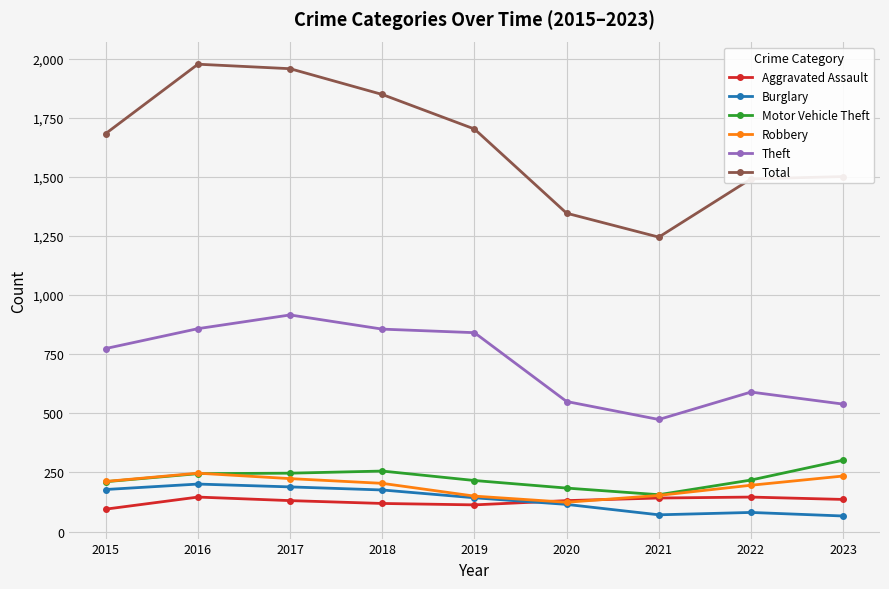

How many interior local valleys does the Total series have?

1